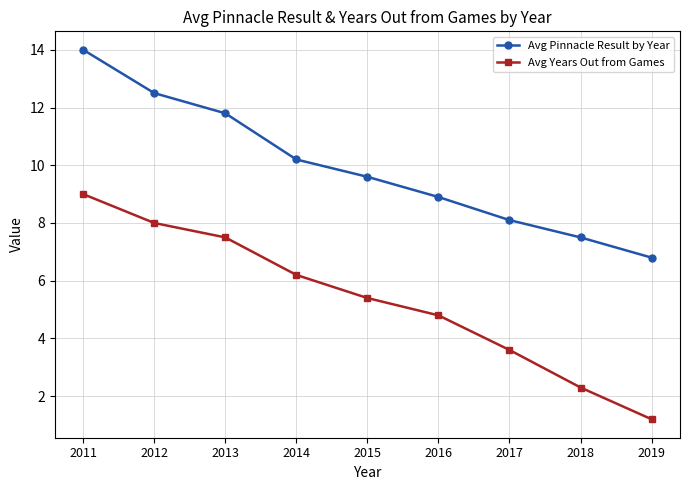

What is the highest value of the Avg Pinnacle Result by Year series?

14.0